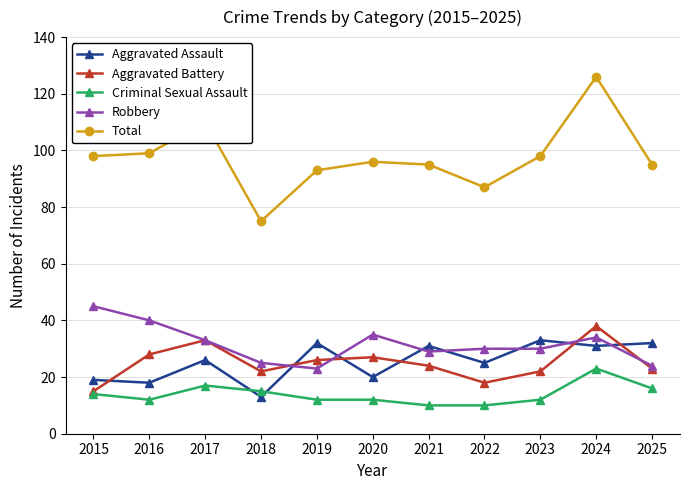

What is the value of the Aggravated Assault point at the 8th from the left?

25